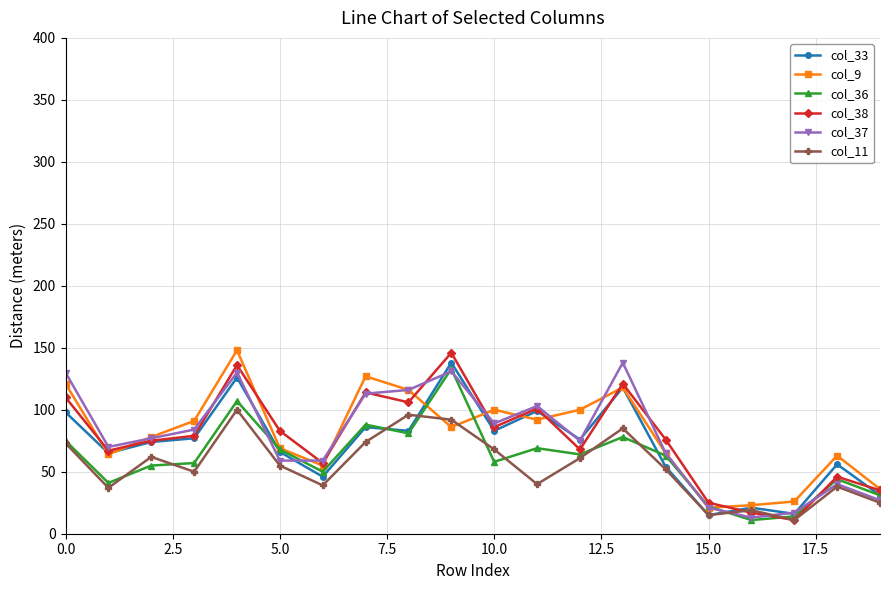

What is the maximum value shown in the chart?

148